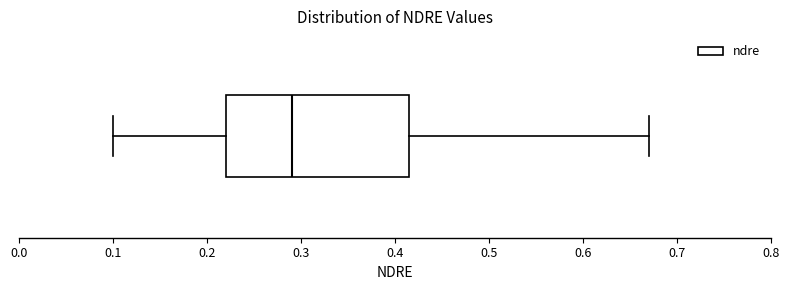

Transcribe this box plot: give where the median line is, the range the box spans, and where the two whiskers end, as read against the x-axis. The values are not printed on the chart, so give them approximately, as read against the axis.

median 0.29, box 0.22 to 0.42, whiskers 0.10 to 0.67